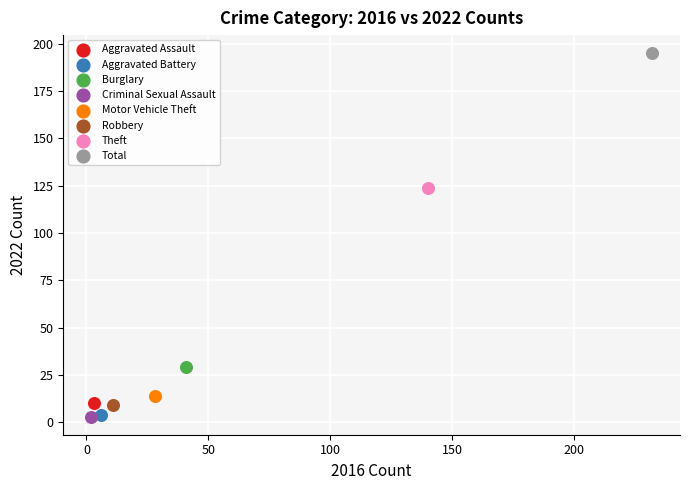

What are all the series names shown in the legend?

Aggravated Assault, Aggravated Battery, Burglary, Criminal Sexual Assault, Motor Vehicle Theft, Robbery, Theft, Total